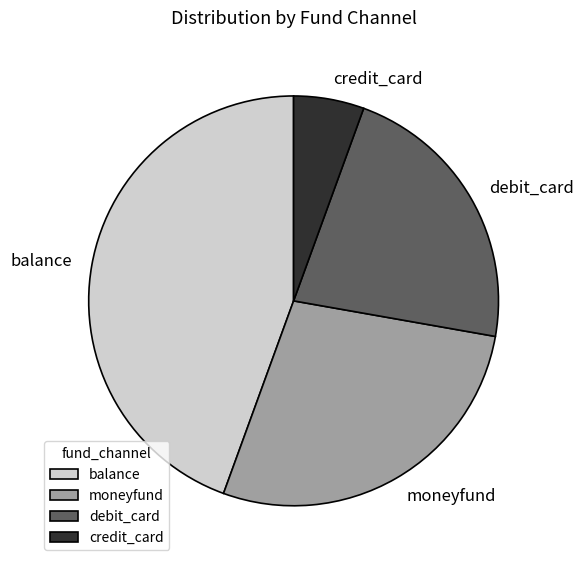

Rank the categories by value from highest to lowest.

balance, moneyfund, debit_card, credit_card